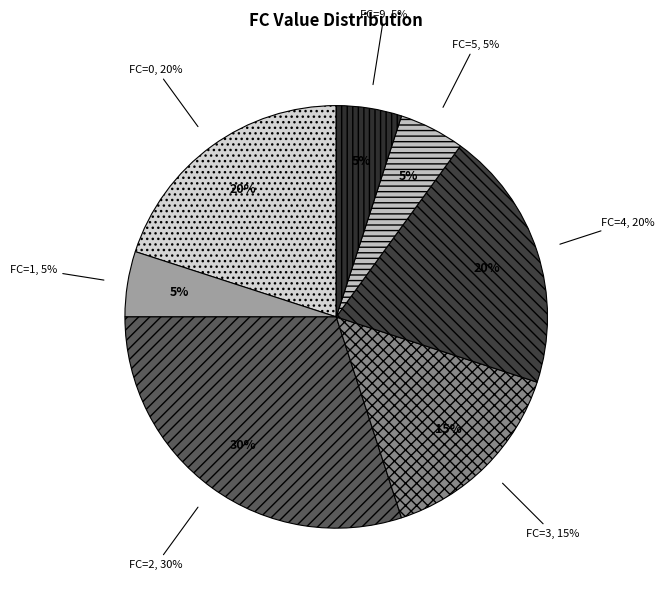

Is there any slice that represents more than half of the pie?

No